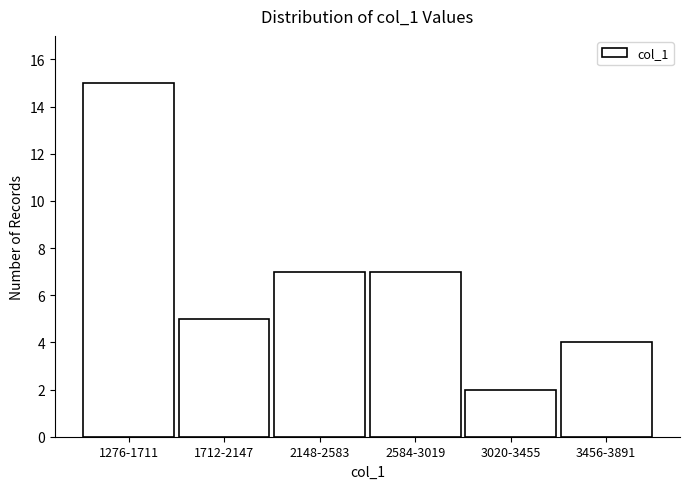

Reading left to right, what are all the values shown in this chart?

1276-1711=15	1712-2147=5	2148-2583=7	2584-3019=7	3020-3455=2	3456-3891=4